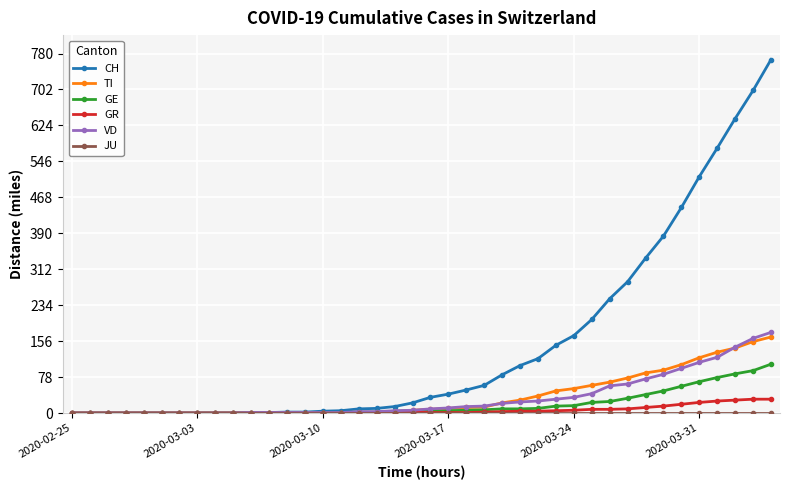

Which series has the largest range (max minus min)?

CH